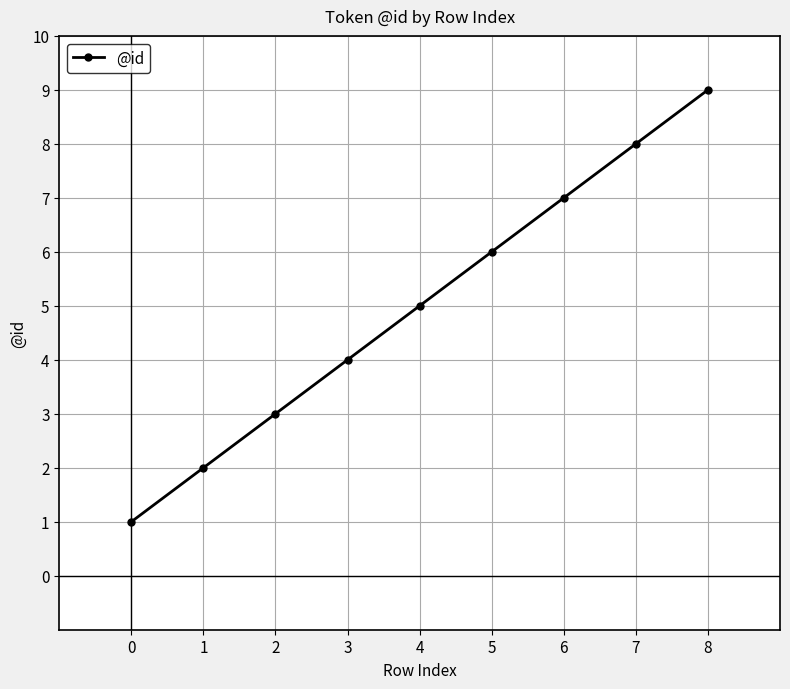

Between 5 and 1, which is larger?

5